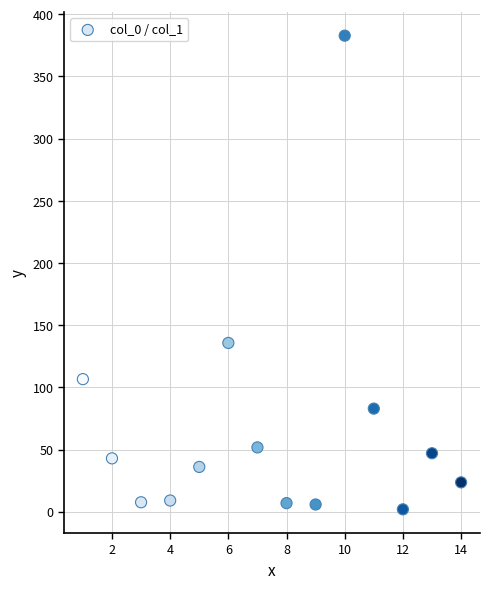

What is the range of X values (max minus min)?

13.0